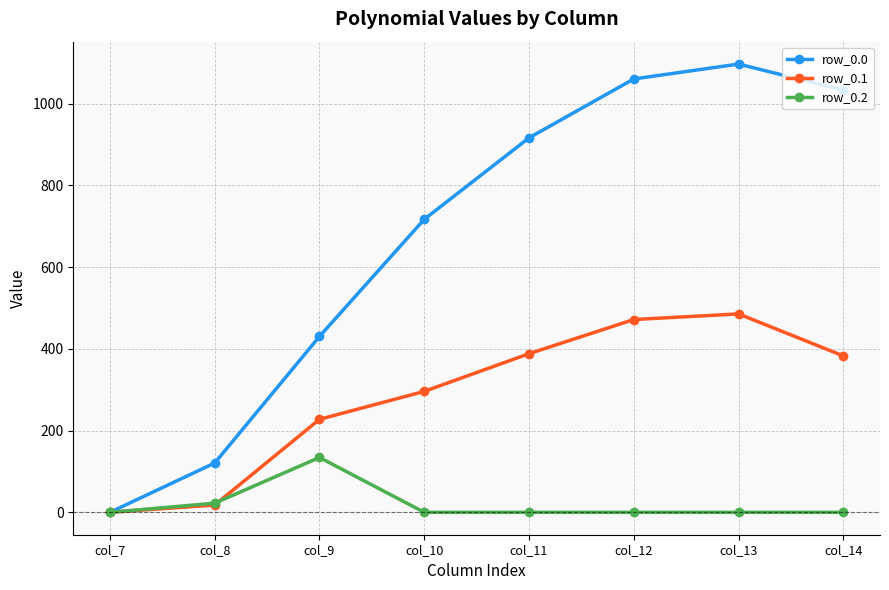

How many distinct data groups are displayed?

3